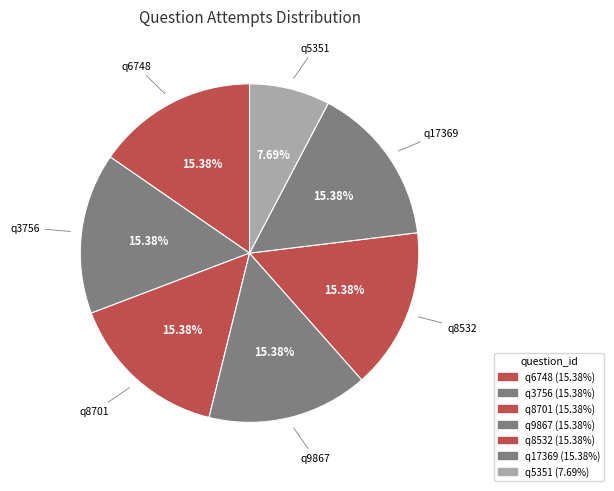

Count the number of slices in the pie.

7